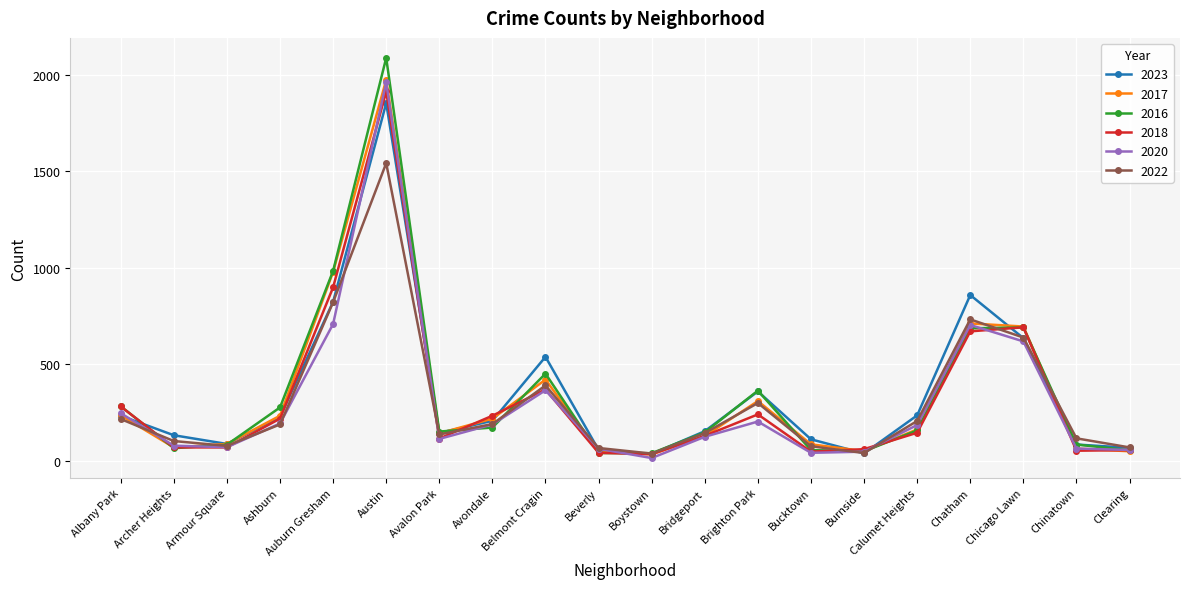

How many interior local peaks does the 2022 series have?

4